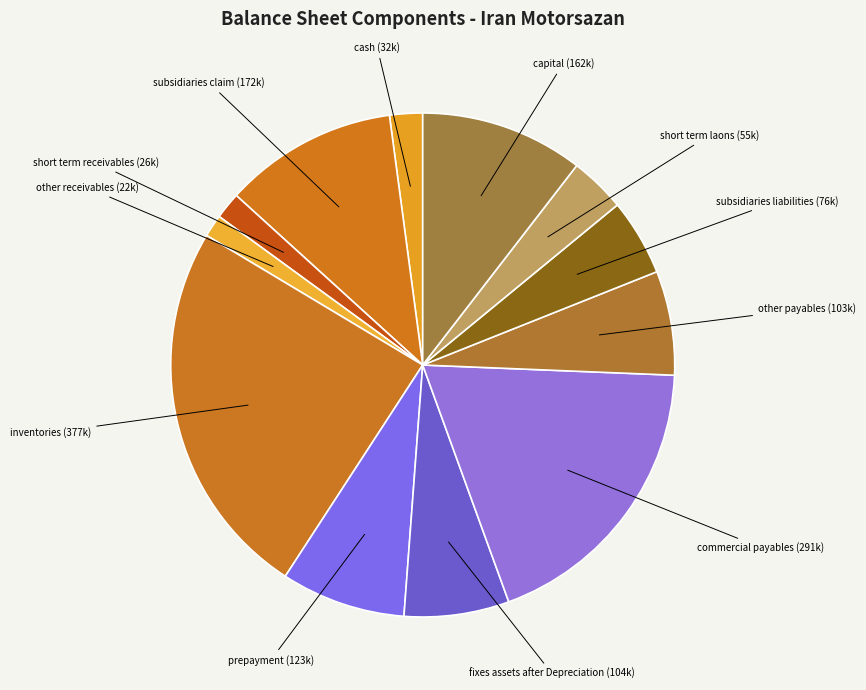

Rank the categories by value from lowest to highest.

other receivables, short_term_receivables, cash, short_term_laons, subsidiaries_liabilities, other_payables, fixes_assets_after_Depreciation, prepayment, capital, subsidiaries_claim, commercial_payables, inventories